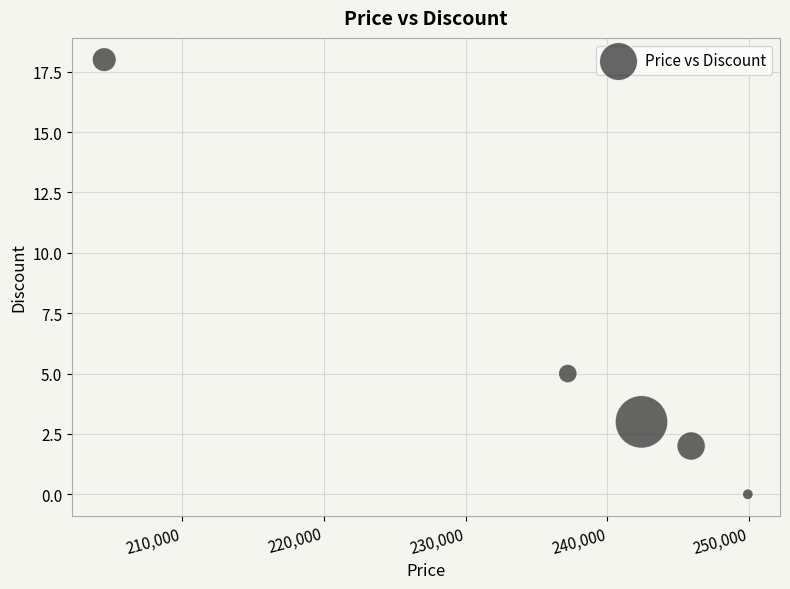

What Y value in the scatter plot is closest to 9?

5